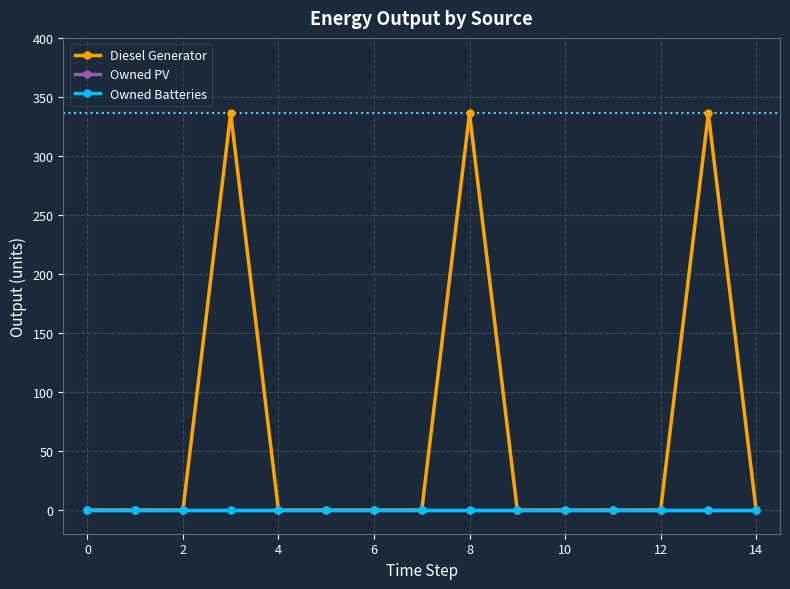

What is the label of the 3rd point from the right?

12